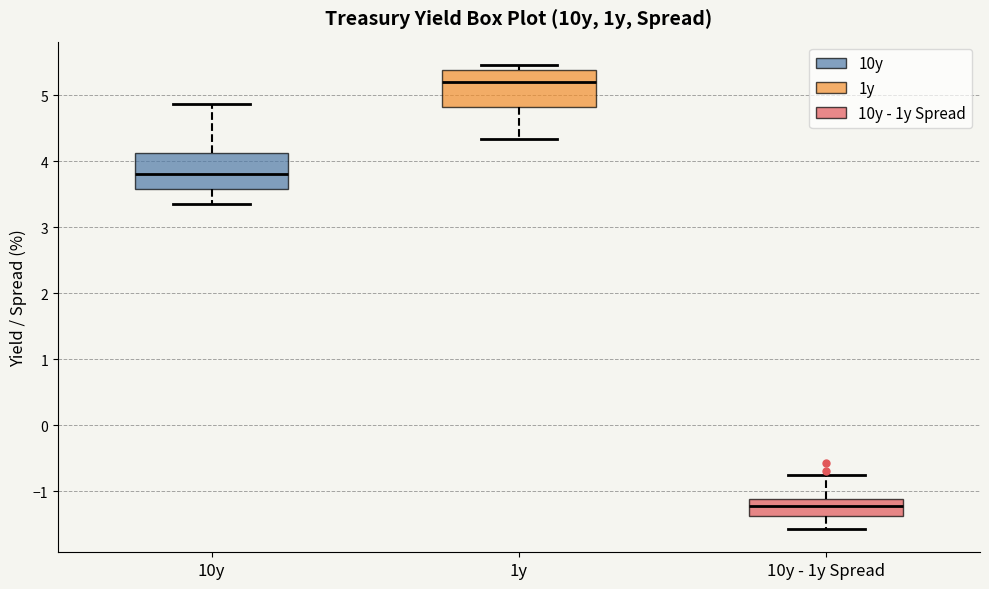

Reading left to right, transcribe this box plot: for each box, give where its median line is, the range the box spans, and where its two whiskers end, as read against the y-axis. The values are not printed on the chart, so give them approximately, as read against the axis.

10y: median 3.8, box 3.6 to 4.1, whiskers 3.4 to 4.9
1y: median 5.2, box 4.8 to 5.4, whiskers 4.3 to 5.5
10y - 1y Spread: median -1.2, box -1.4 to -1.1, whiskers -1.6 to -0.8